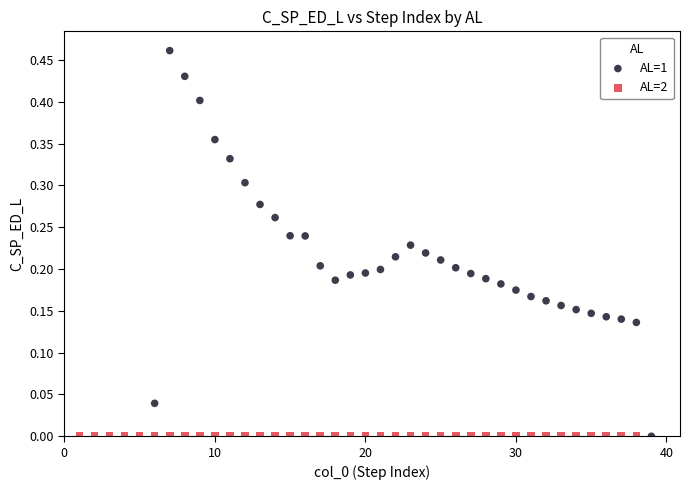

Which series reaches the maximum Y coordinate?

AL=1